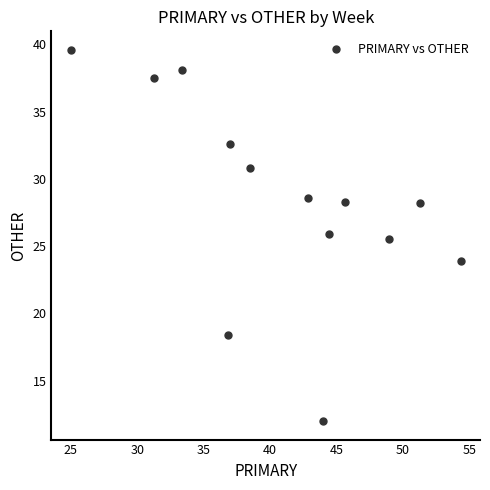

What Y value in the scatter plot is closest to 25?

25.5